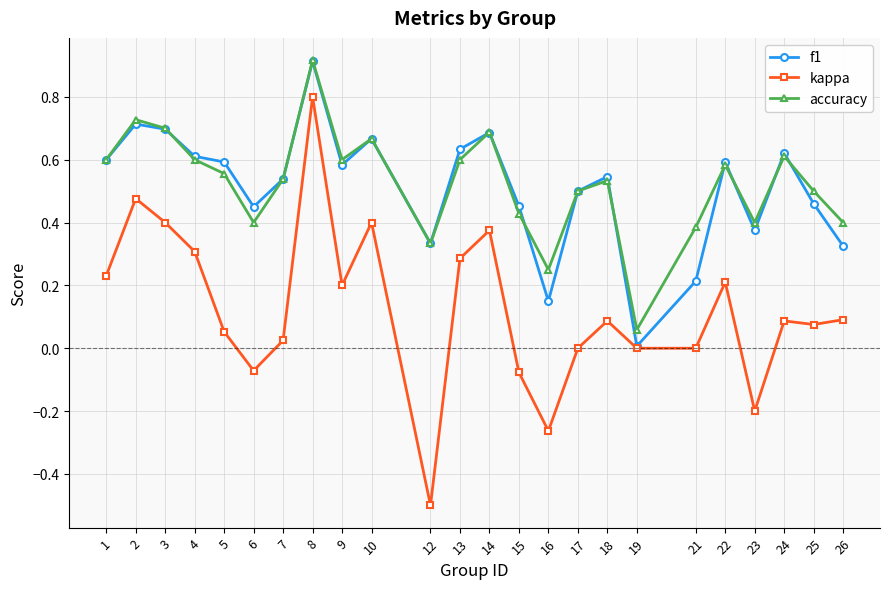

True or false: accuracy and kappa intersect in this chart.

False